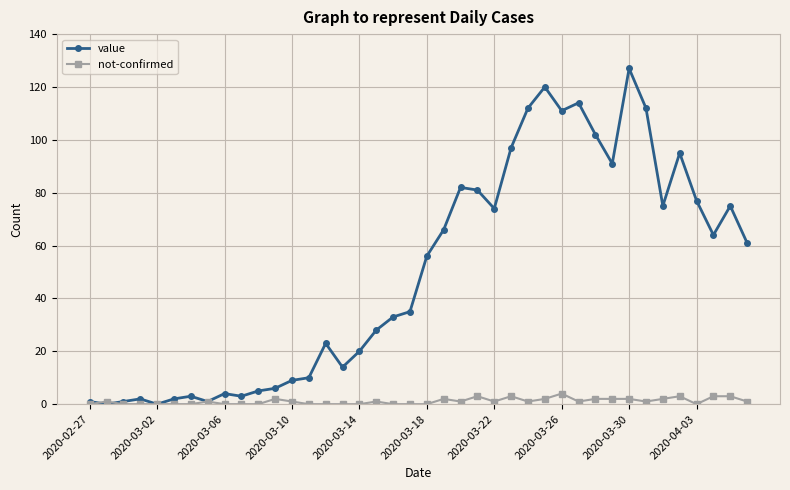

How many values in the value series are below 56?

20